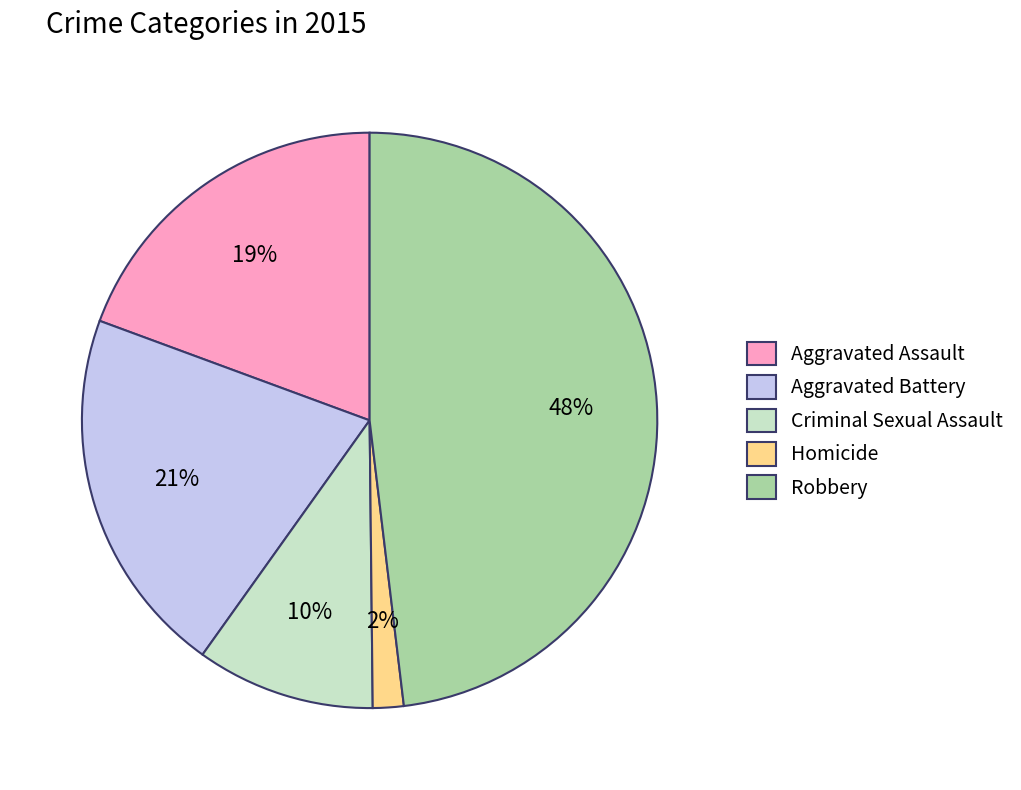

How many segments does this pie chart have?

5